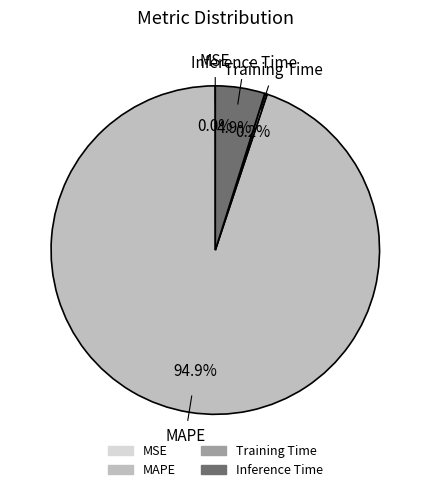

Is there a majority slice in this chart?

Yes